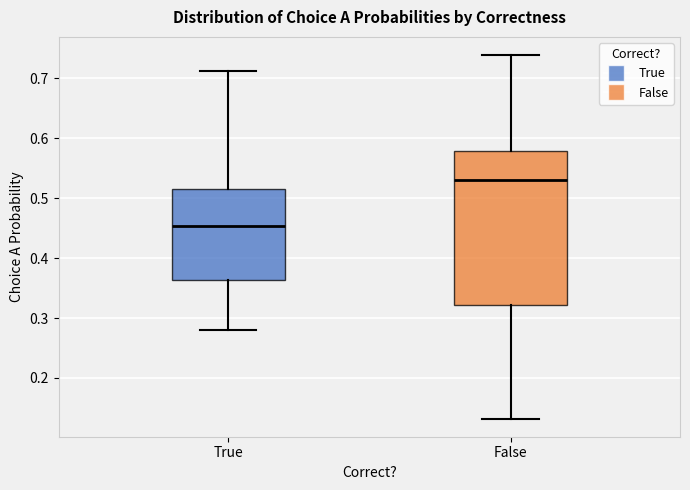

Which box is the tallest, from its lower edge to its upper edge?

False